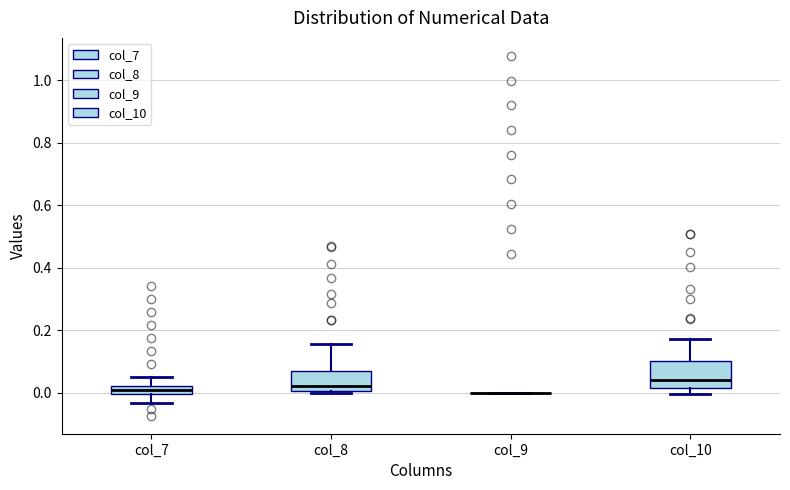

Which box is the tallest, from its lower edge to its upper edge?

col_10